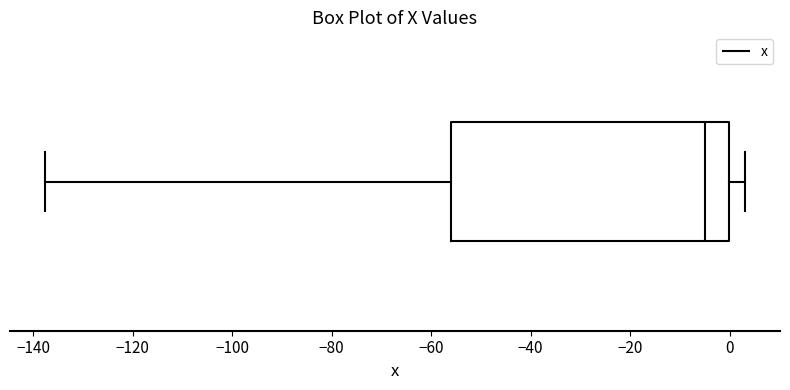

Read this box plot against the x-axis: the position of the median line, the range covered by the box, and the ends of both whiskers. The values are not printed on the chart, so give them approximately, as read against the axis.

median -4, box -56 to 0, whiskers -138 to 4